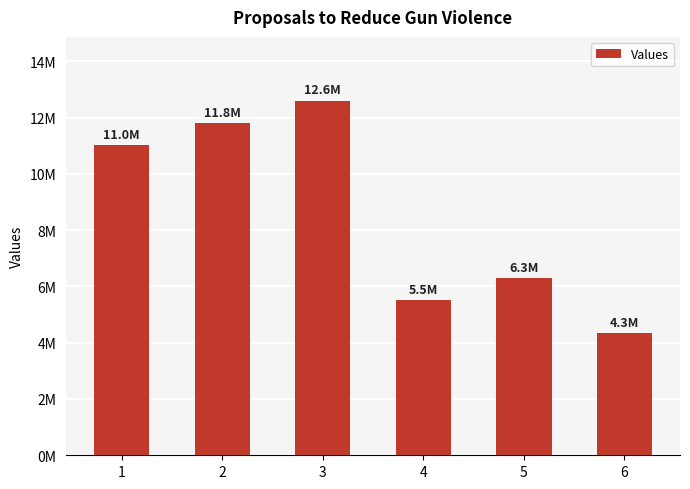

True or false: the data shows 2424599.6 at 5.

False